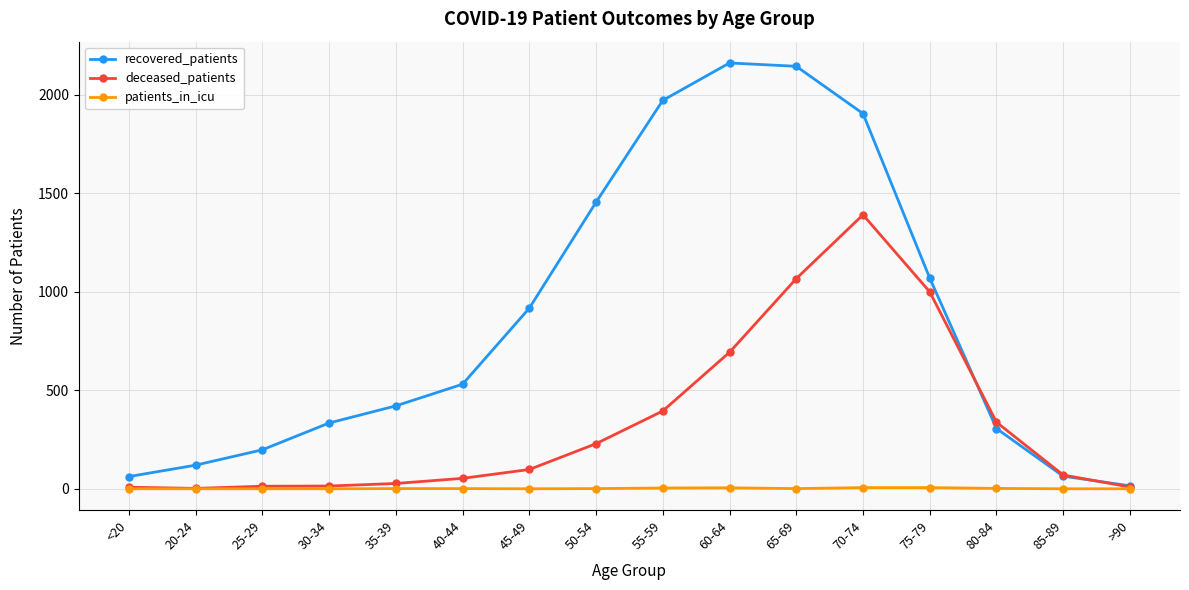

In recovered_patients, how many points are higher than both neighbors (excluding endpoints)?

1